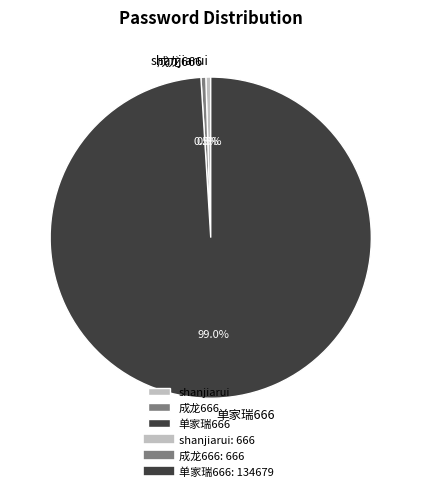

What is the majority slice?

单家瑞666